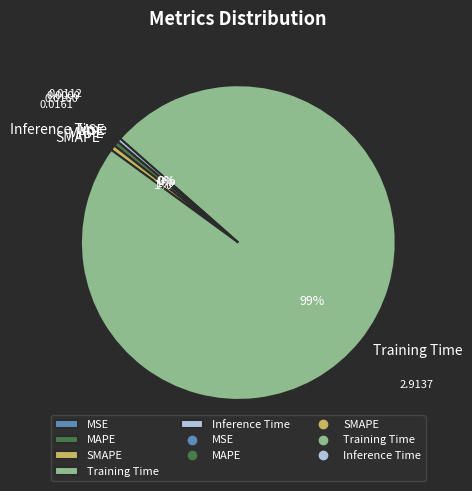

To the nearest percent, what is the difference between the Inference Time and Training Time slice percentages?

98%